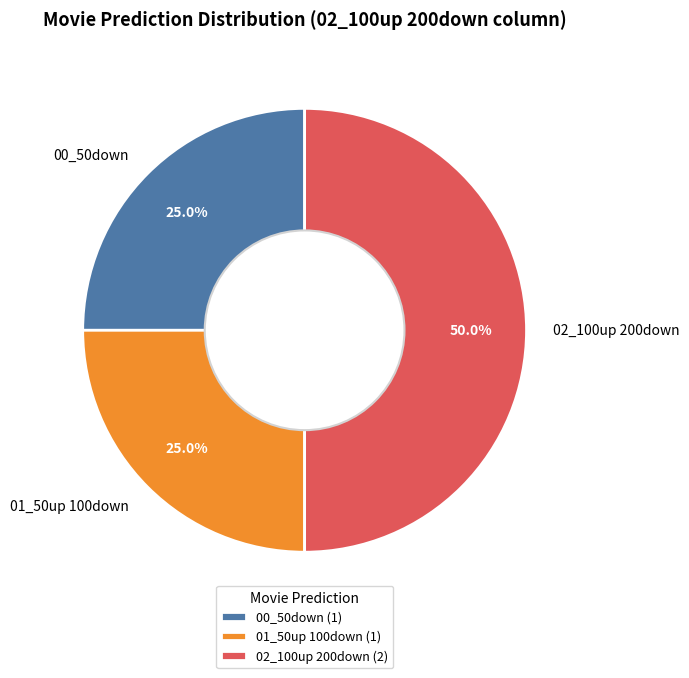

Does 00_50down account for over 50% of the chart?

No